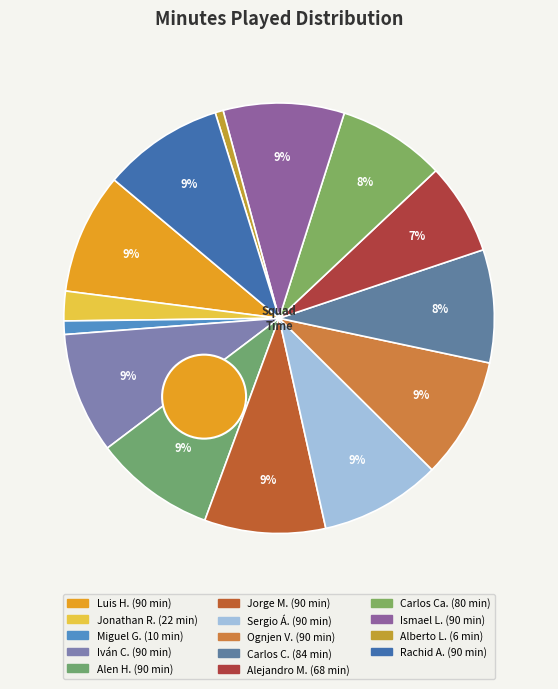

Is Carlos Carmona Bonet the majority of the pie?

No